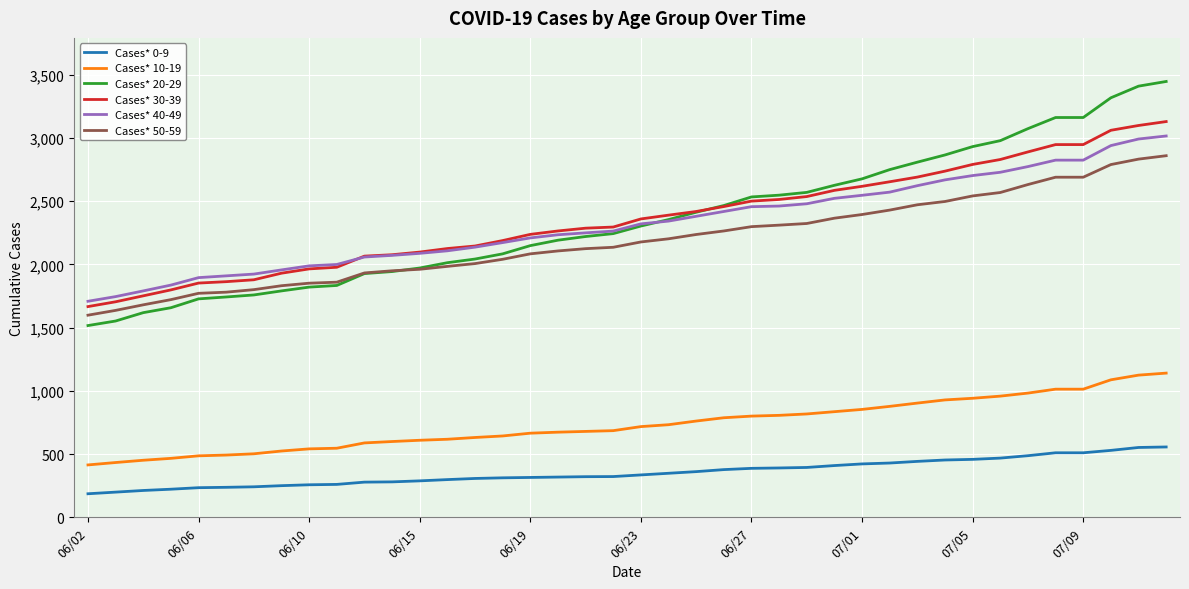

What is the greatest value displayed?

3446